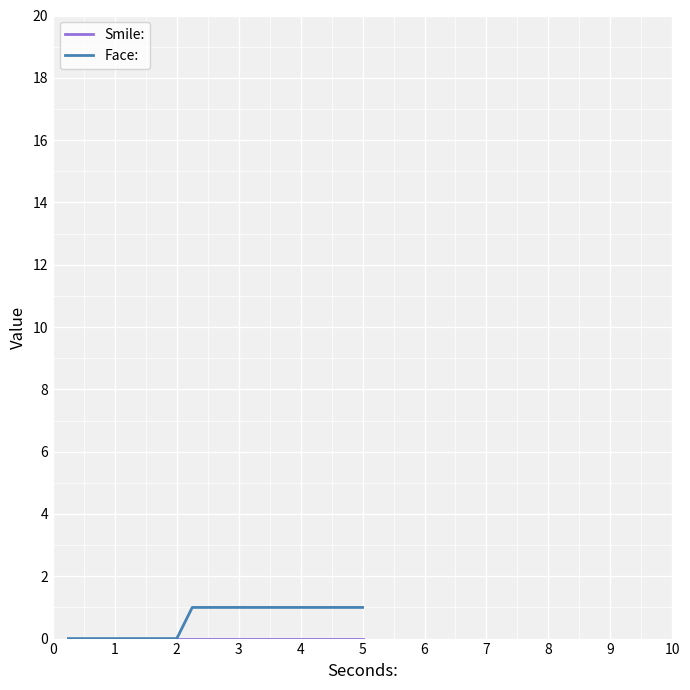

Which series has the largest range (max minus min)?

Face: